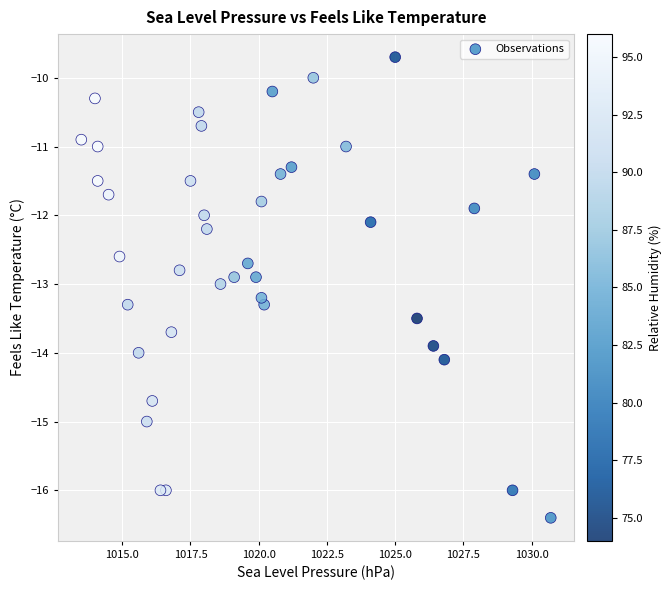

What is the range of Y values (max minus min)?

6.7